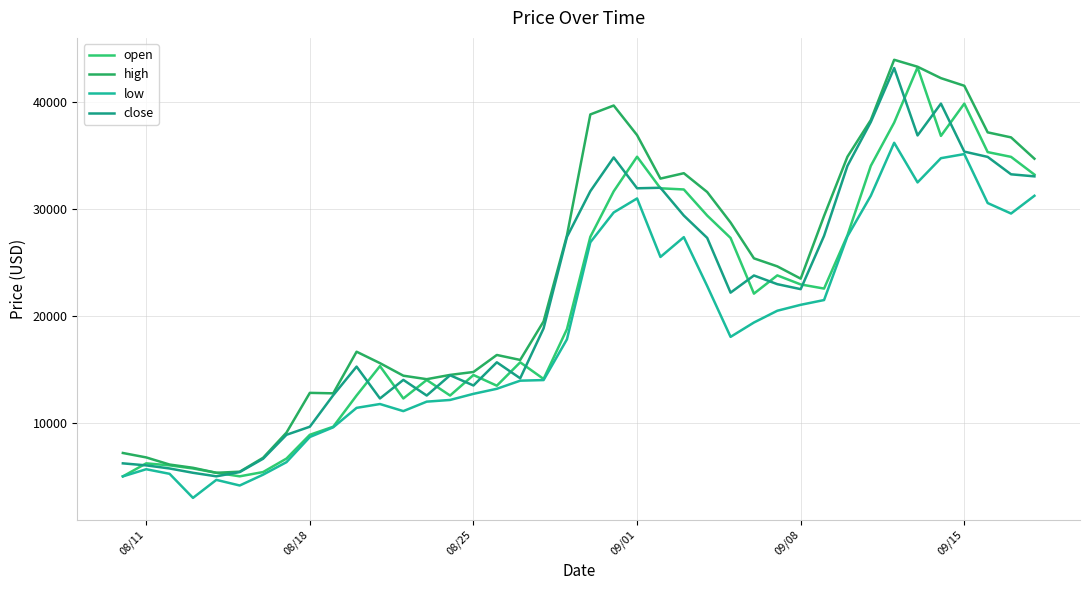

What is the average value of the high series?

23635.1